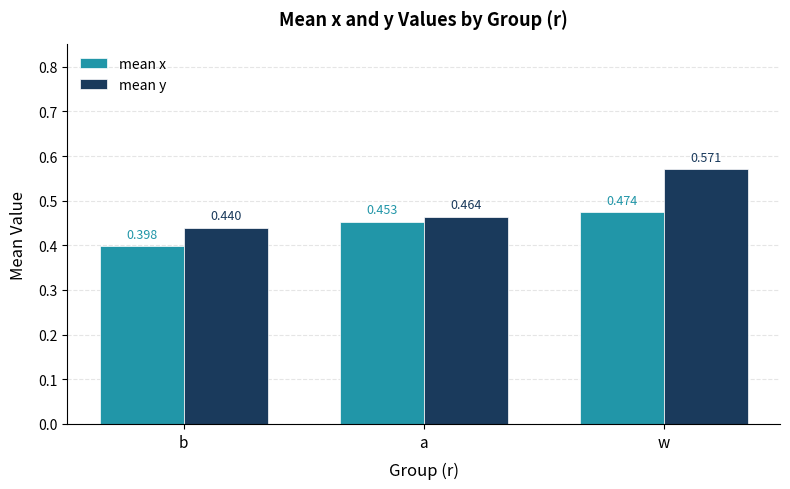

At which category is the sum across all series the highest?

w